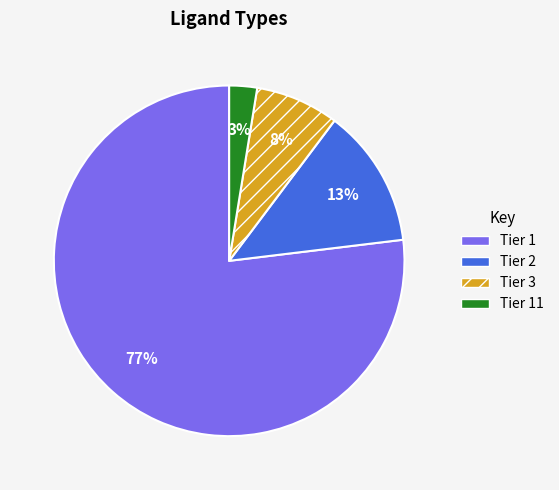

Does any single category account for the majority?

Yes